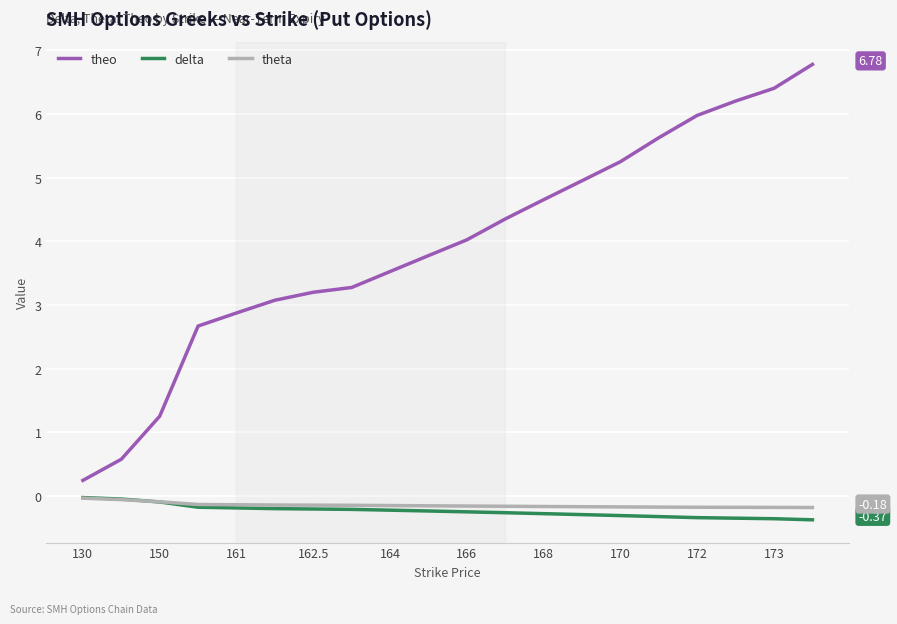

True or false: theta and theo intersect in this chart.

False